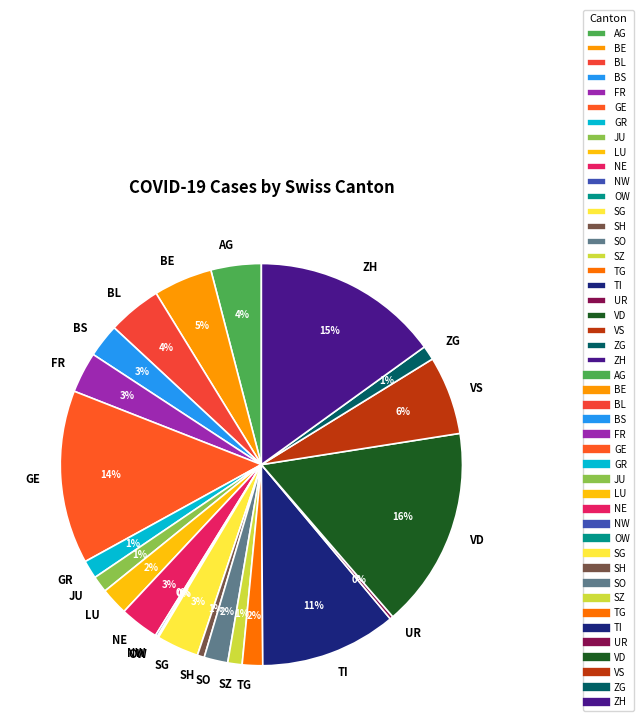

To the nearest percent, what percentage of the pie is BL?

4%